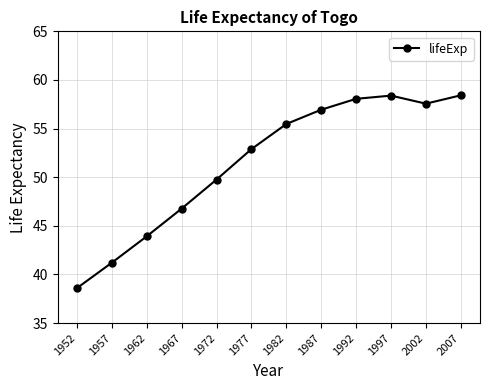

Approximately how many times larger is the value at 1962 compared to 1957?

1.1